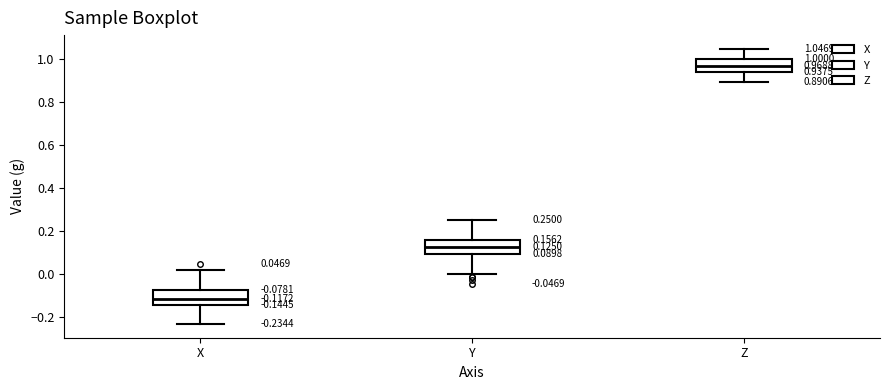

Which box has the highest median line?

Z